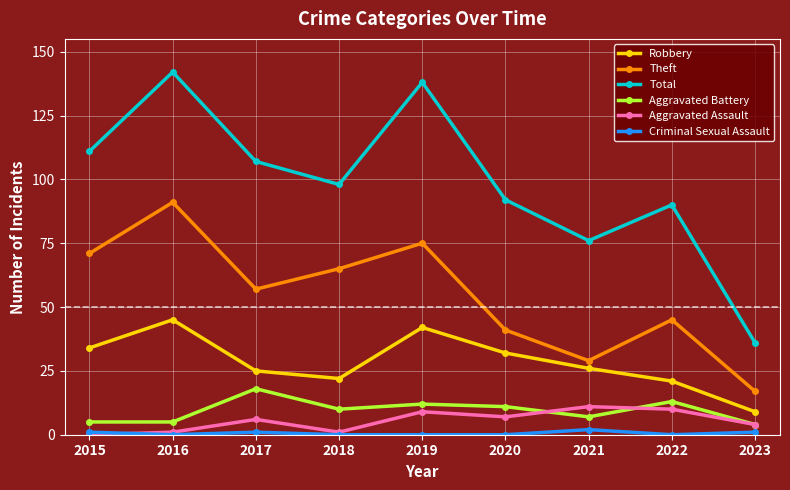

Where does the Aggravated Battery series first go above 10?

2017